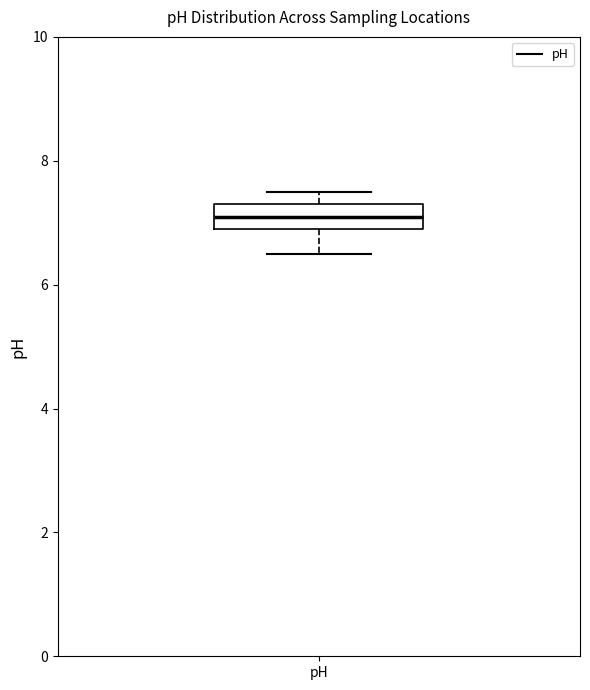

Transcribe this box plot: give where the median line is, the range the box spans, and where the two whiskers end, as read against the y-axis. The values are not printed on the chart, so give them approximately, as read against the axis.

median 7.2, box 7.0 to 7.4, whiskers 6.6 to 7.6